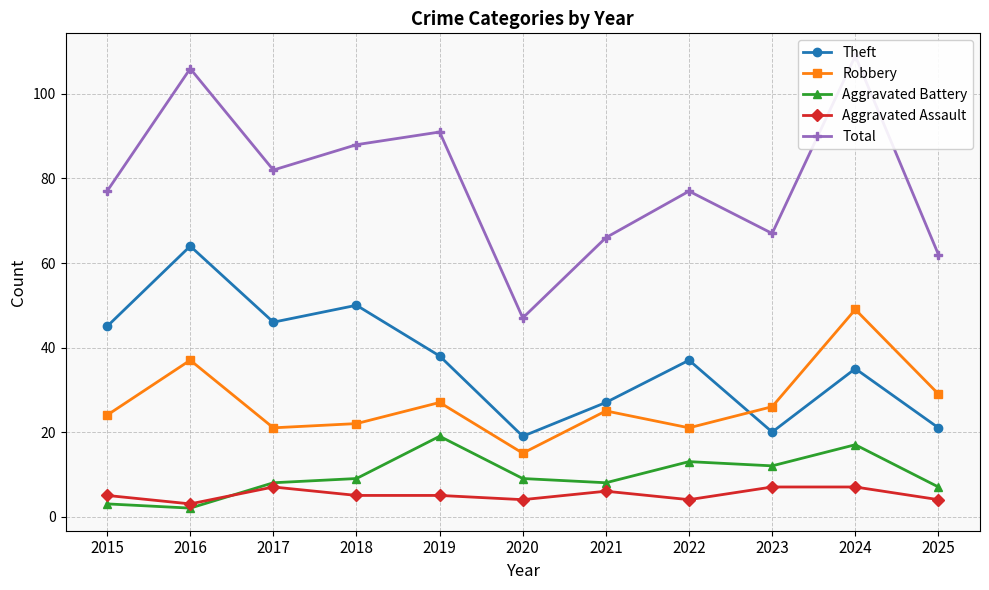

Does the chart have visible grid lines?

Yes